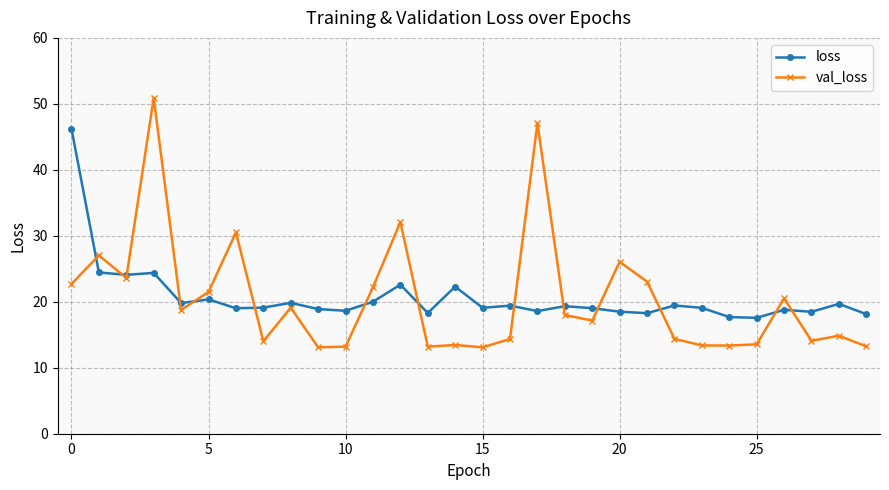

Which series ends up on top after the final intersection of loss and val_loss?

loss